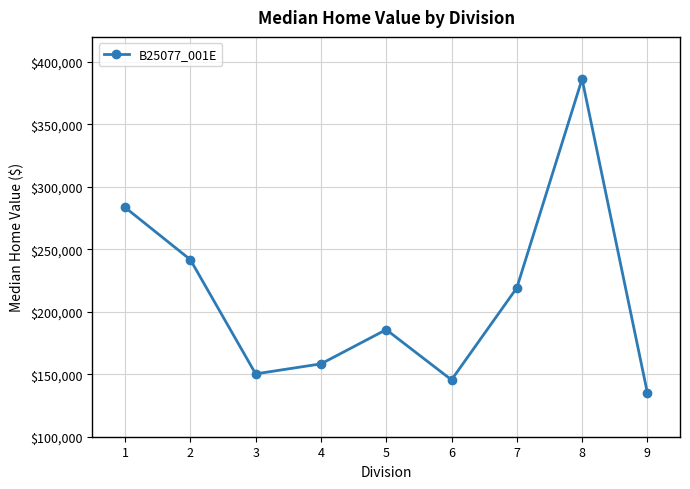

Which has a higher value, 8 or 6?

8